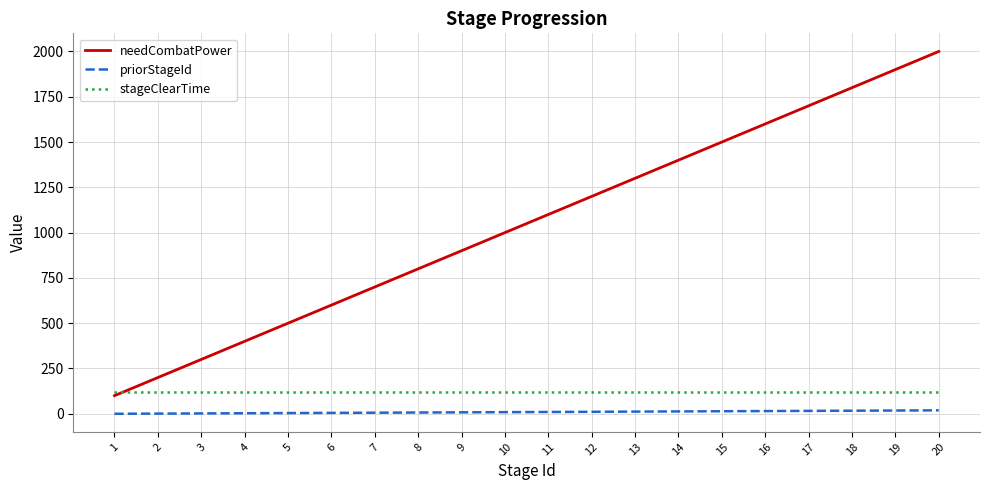

What is the highest value of the needCombatPower series?

2000